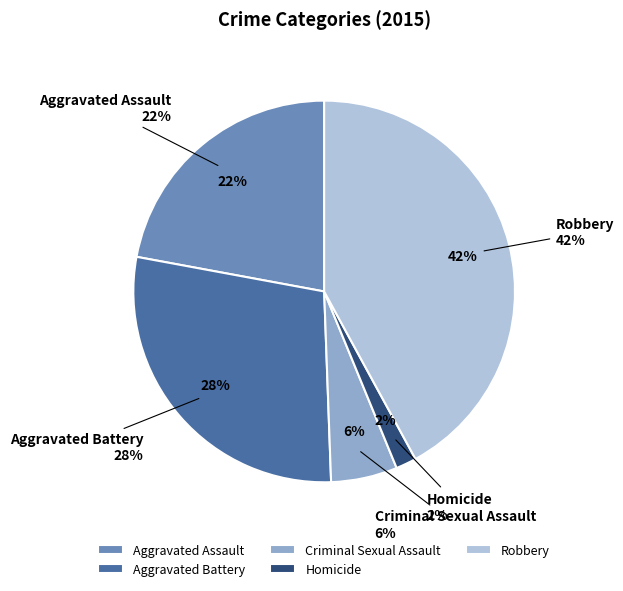

Is it true that Aggravated Battery is 28% of the pie?

True